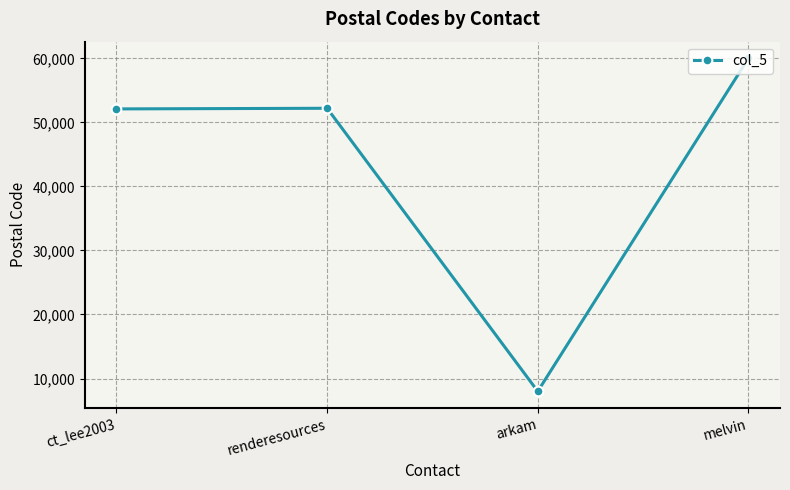

What is the smallest value displayed?

8000